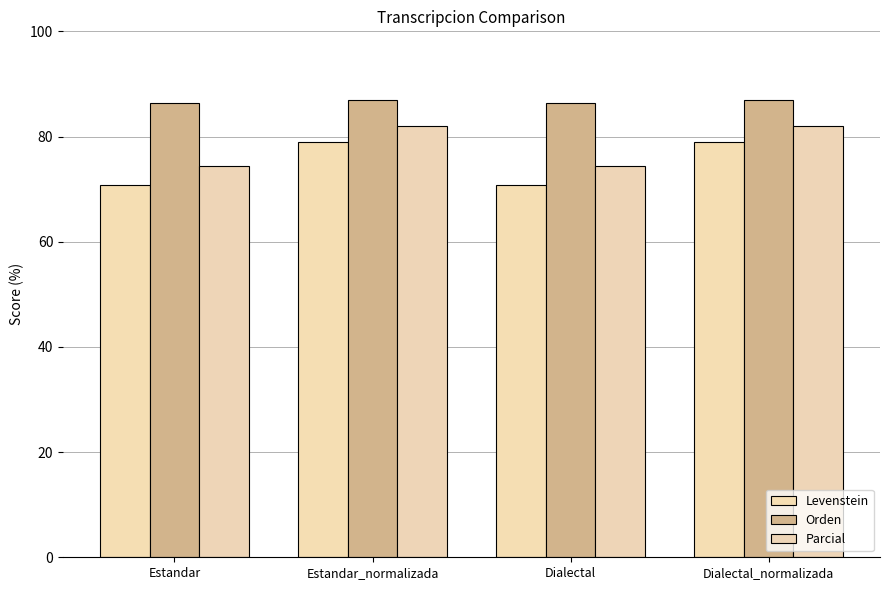

What is the approximate value of Parcial at Estandar?

74.5